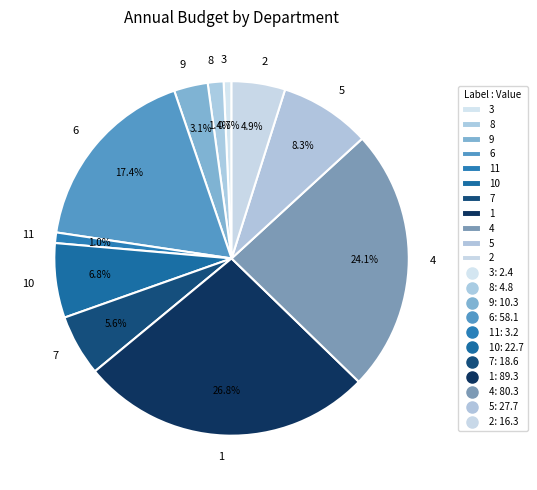

Is there any slice that represents more than half of the pie?

No